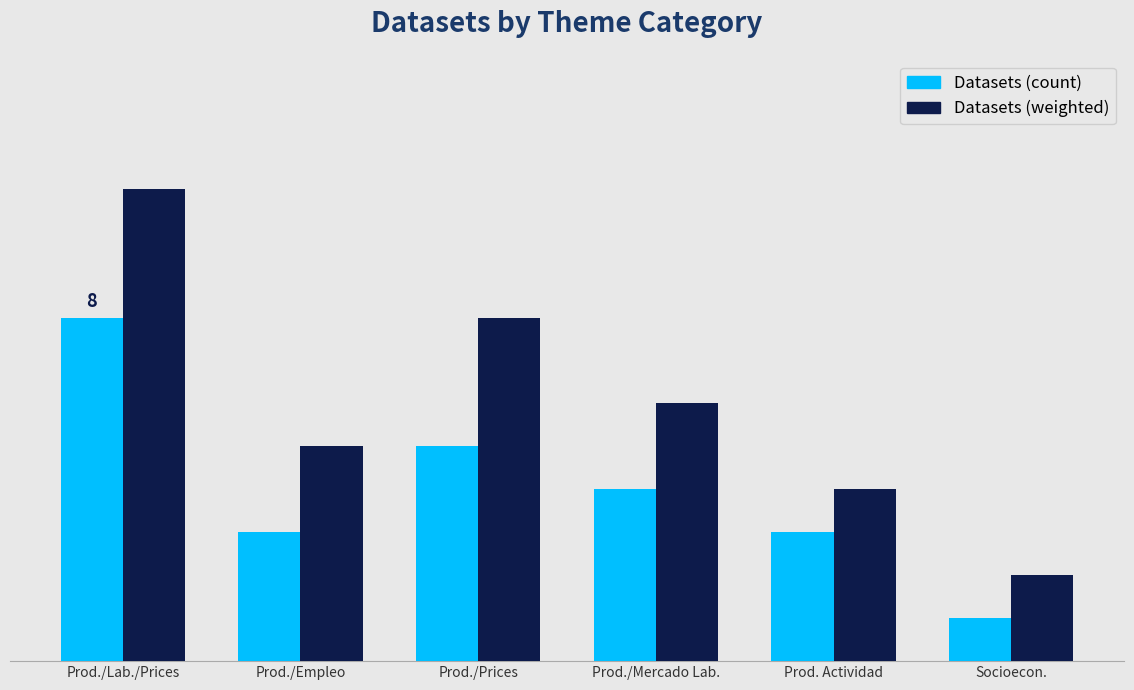

How many Datasets (count) values are between 3 and 5?

4